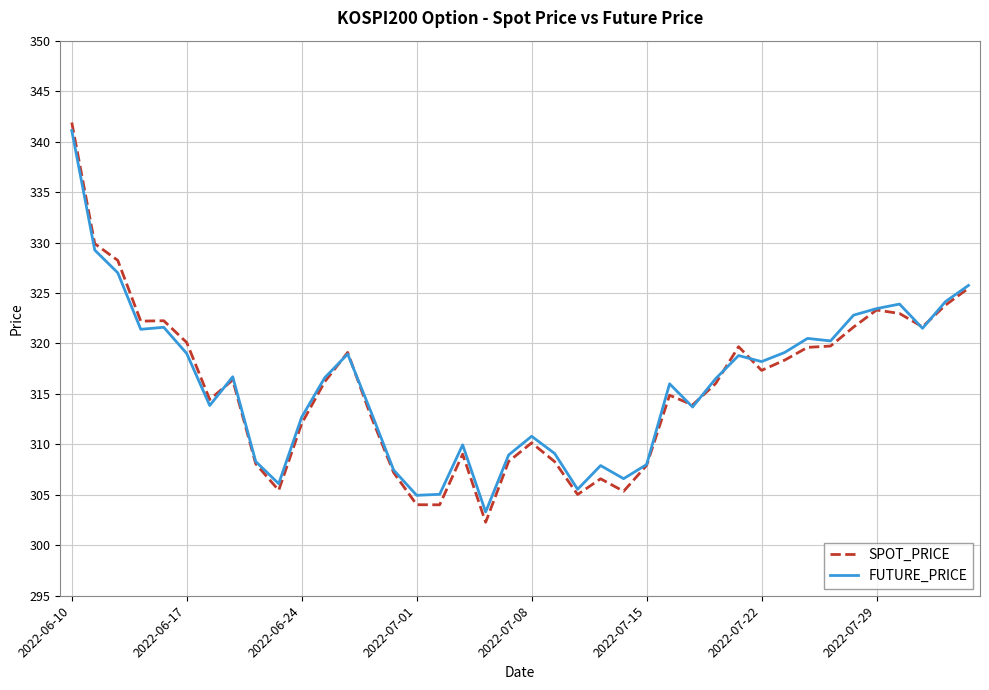

True or false: SPOT_PRICE and FUTURE_PRICE cross at least once.

True